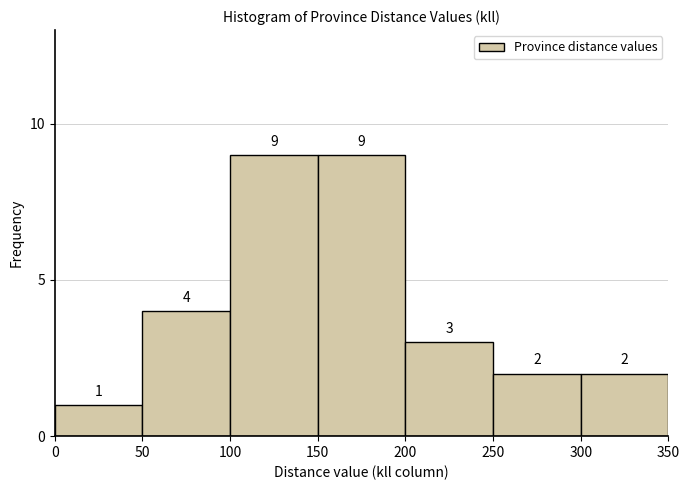

Reading left to right, transcribe this chart: for each bar, give the range it covers on the x-axis and its height.

0 to 50: 1
50 to 100: 4
100 to 150: 9
150 to 200: 9
200 to 250: 3
250 to 300: 2
300 to 350: 2